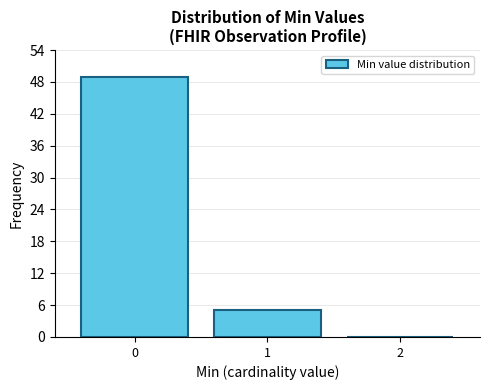

Reading right to left, transcribe all the data shown in this chart.

2=0	1=5	0=49